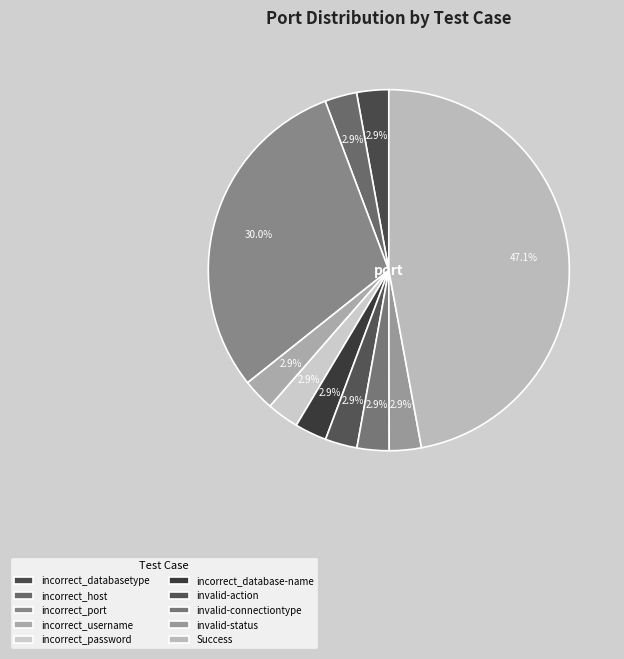

How many slices are in this pie chart?

10